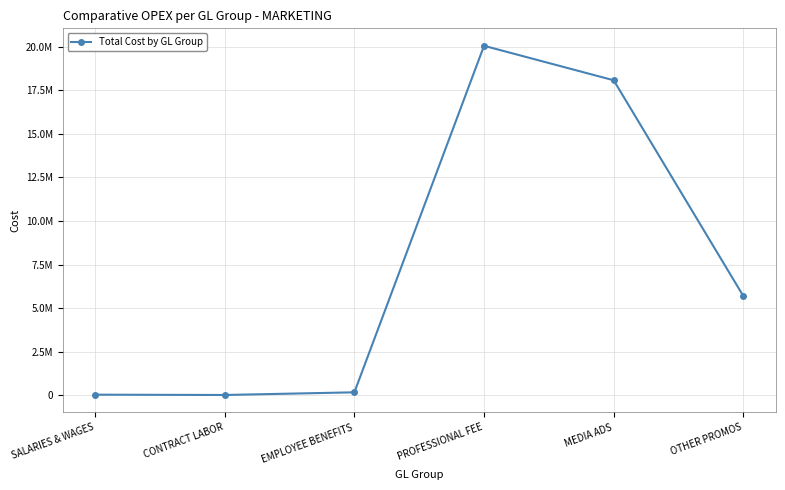

Reading left to right, what are all the values shown in this chart?

SALARIES & WAGES=42224.0	CONTRACT LABOR=24407.0	EMPLOYEE BENEFITS=177737.4	PROFESSIONAL FEE=20048111.1	MEDIA ADS=18070632.2	OTHER PROMOS=5697530.8